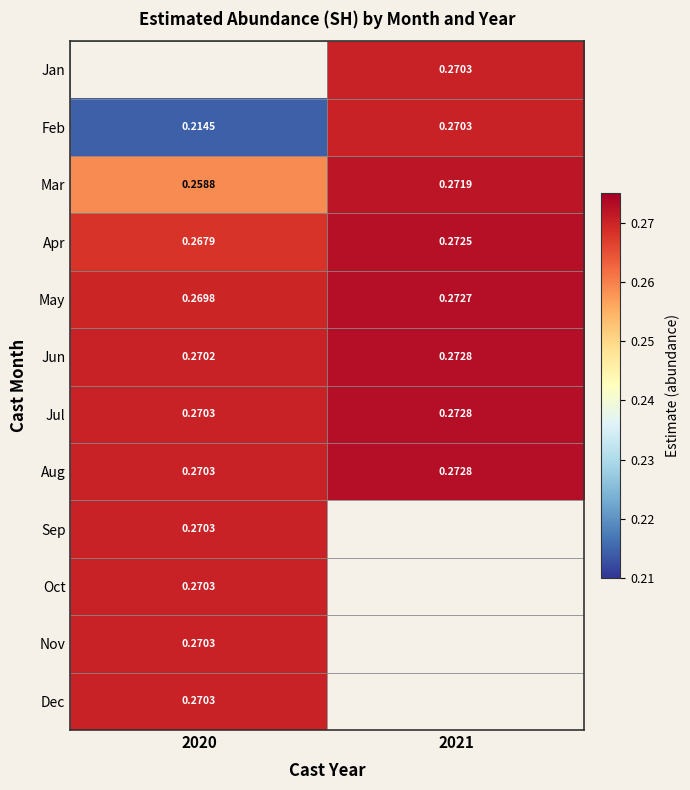

Which category has the highest value across all series?

2021